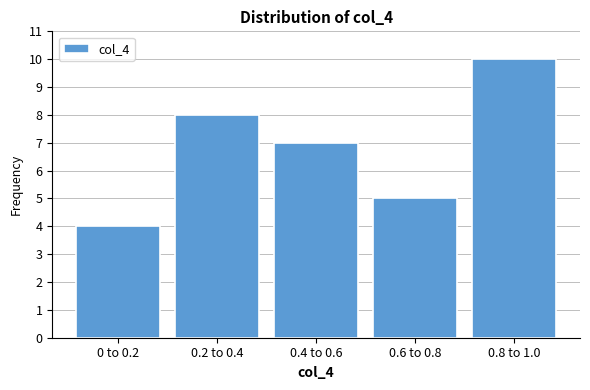

Reading left to right, extract all data points from this chart.

4	8	7	5	10